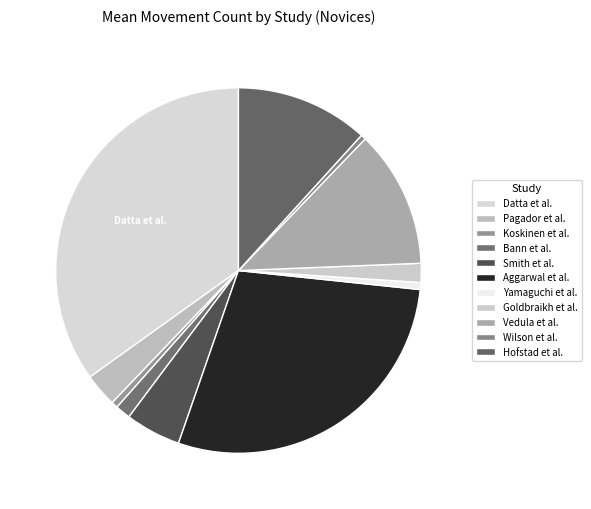

What is the ratio of the value at Koskinen et al. to the value at Smith et al.?

0.1